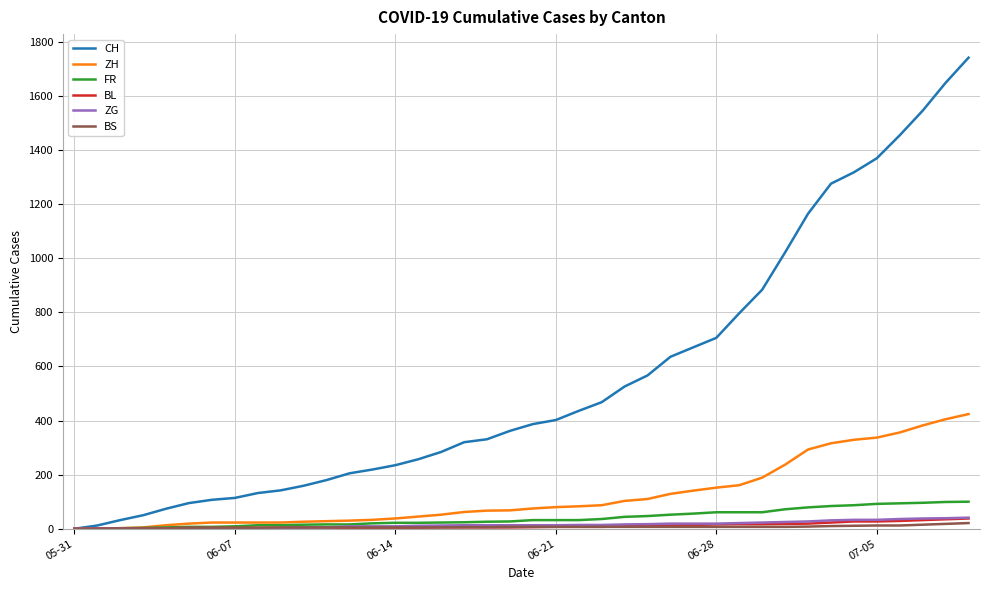

Which series has the largest total across all categories?

CH